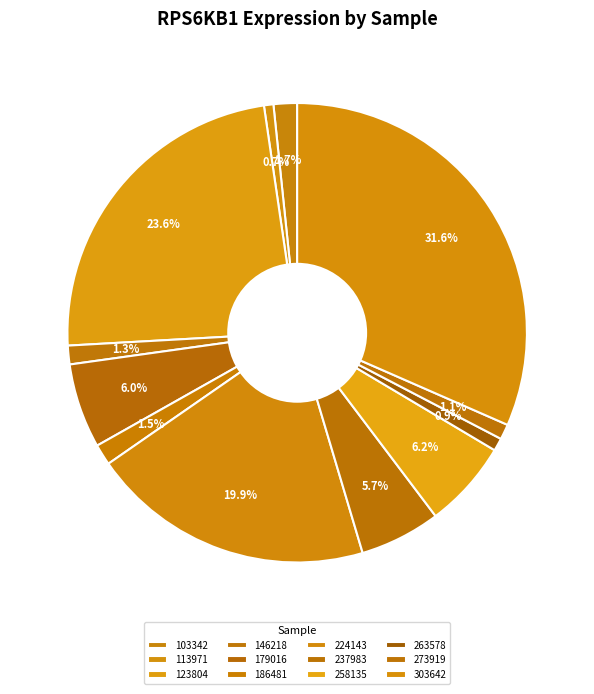

How many slices are in this pie chart?

12